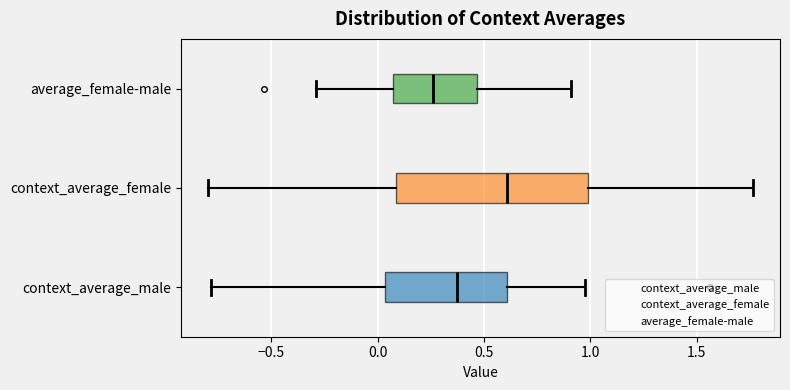

Which box has the furthest to the right median line?

context_average_female